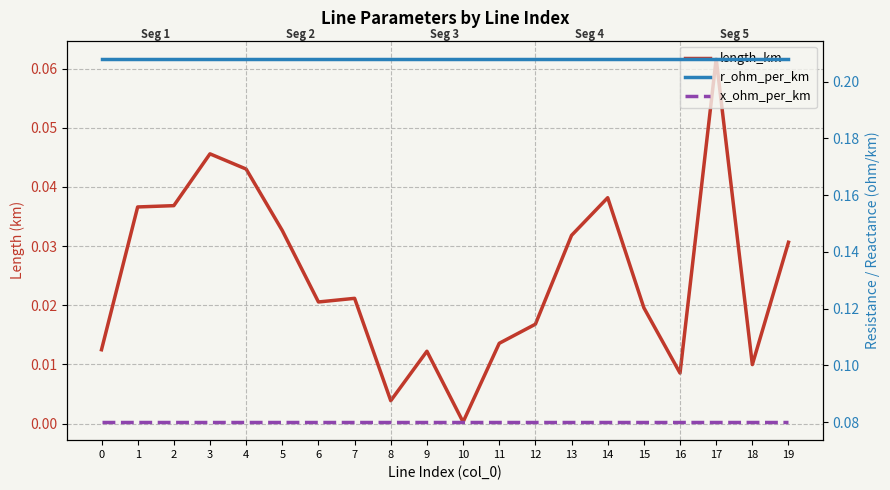

Reading left to right, list all the values displayed in this chart.

length_km: 0.0	0.0	0.0	0.0	0.0	0.0	0.0	0.0	0.0	0.0	0.0	0.0	0.0	0.0	0.0	0.0	0.0	0.1	0.0	0.0
r_ohm_per_km: 0.2	0.2	0.2	0.2	0.2	0.2	0.2	0.2	0.2	0.2	0.2	0.2	0.2	0.2	0.2	0.2	0.2	0.2	0.2	0.2
x_ohm_per_km: 0.1	0.1	0.1	0.1	0.1	0.1	0.1	0.1	0.1	0.1	0.1	0.1	0.1	0.1	0.1	0.1	0.1	0.1	0.1	0.1